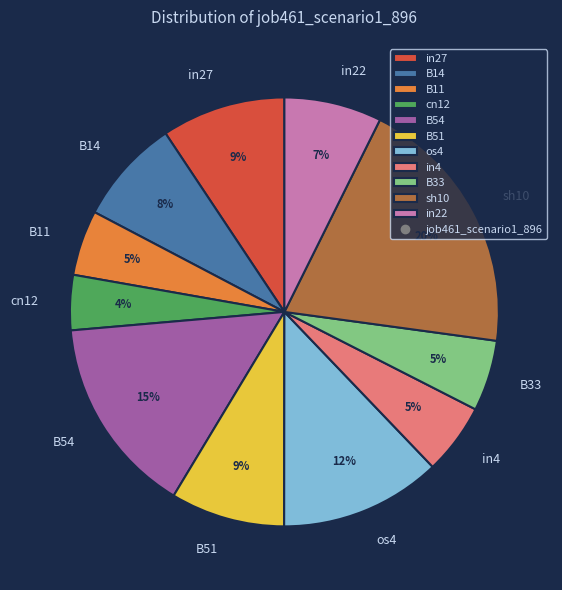

Which slice is the largest?

sh10